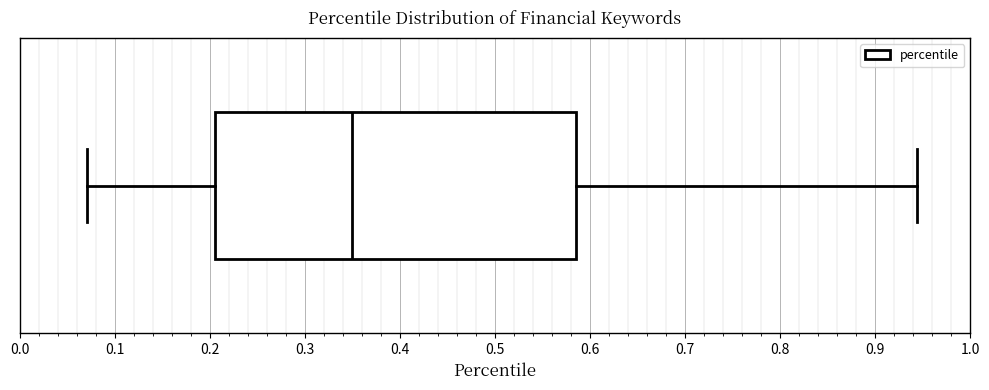

Transcribe this box plot: give where the median line is, the range the box spans, and where the two whiskers end, as read against the x-axis. The values are not printed on the chart, so give them approximately, as read against the axis.

median 0.35, box 0.21 to 0.59, whiskers 0.07 to 0.94